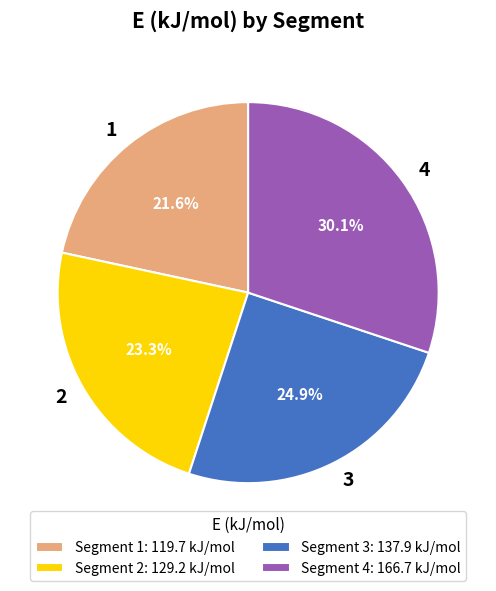

To the nearest percent, what portion does 4 represent?

30%